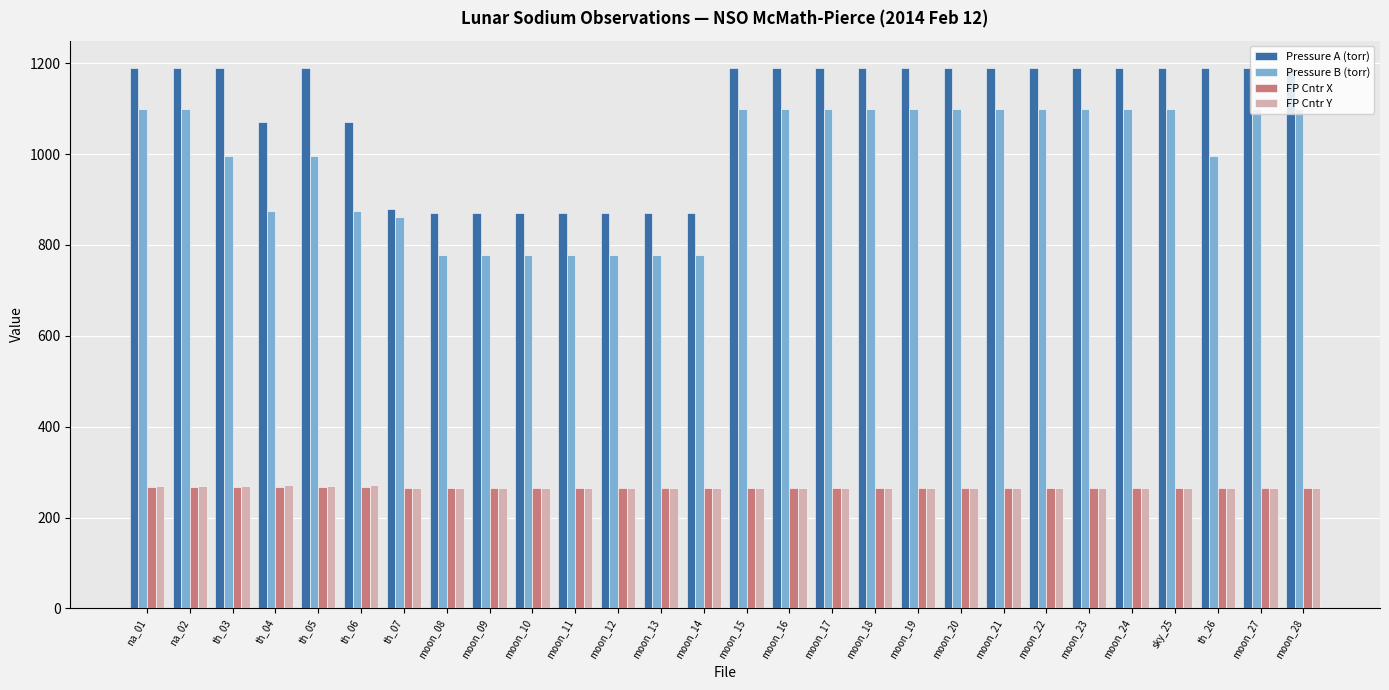

What position from the right is moon_14?

15